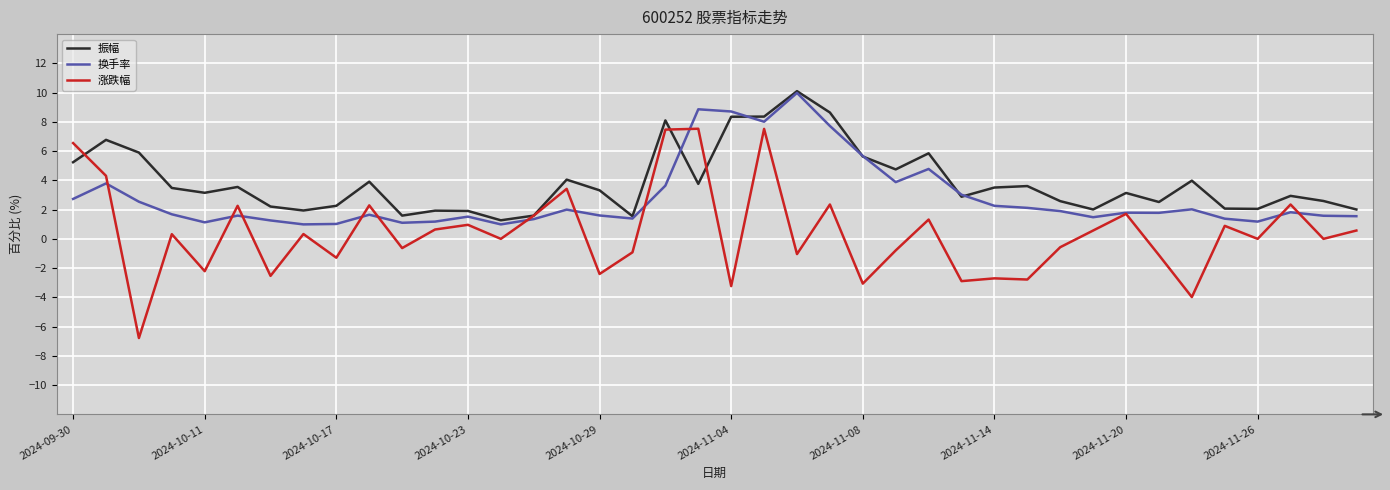

What is the minimum value shown in the chart?

-6.8